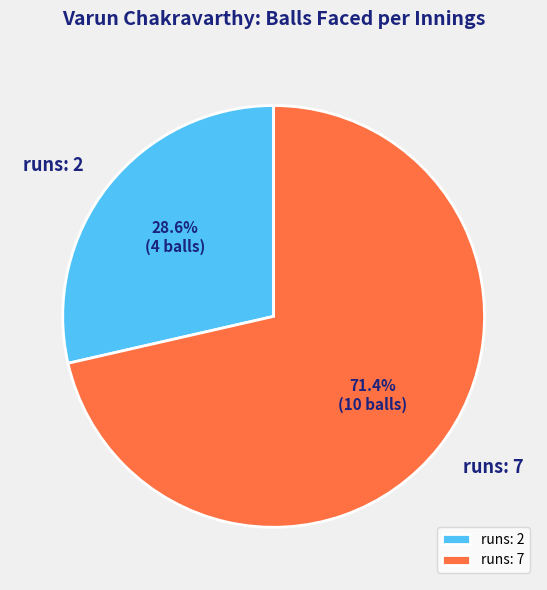

What is the ratio of the value at runs: 7 to the value at runs: 2?

2.5